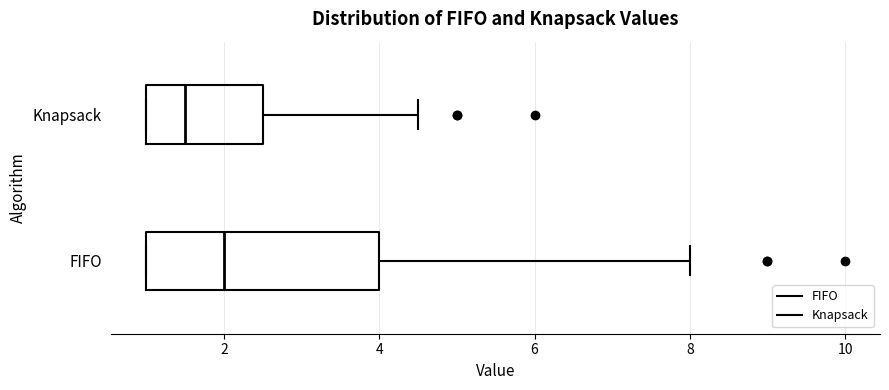

Reading bottom to top, transcribe this box plot: for each box, give where its median line is, the range the box spans, and where its two whiskers end, as read against the x-axis. The values are not printed on the chart, so give them approximately, as read against the axis.

FIFO: median 2.0, box 1.0 to 4.0, whiskers 1.0 to 8.0
Knapsack: median 1.6, box 1.0 to 2.6, whiskers 1.0 to 4.6